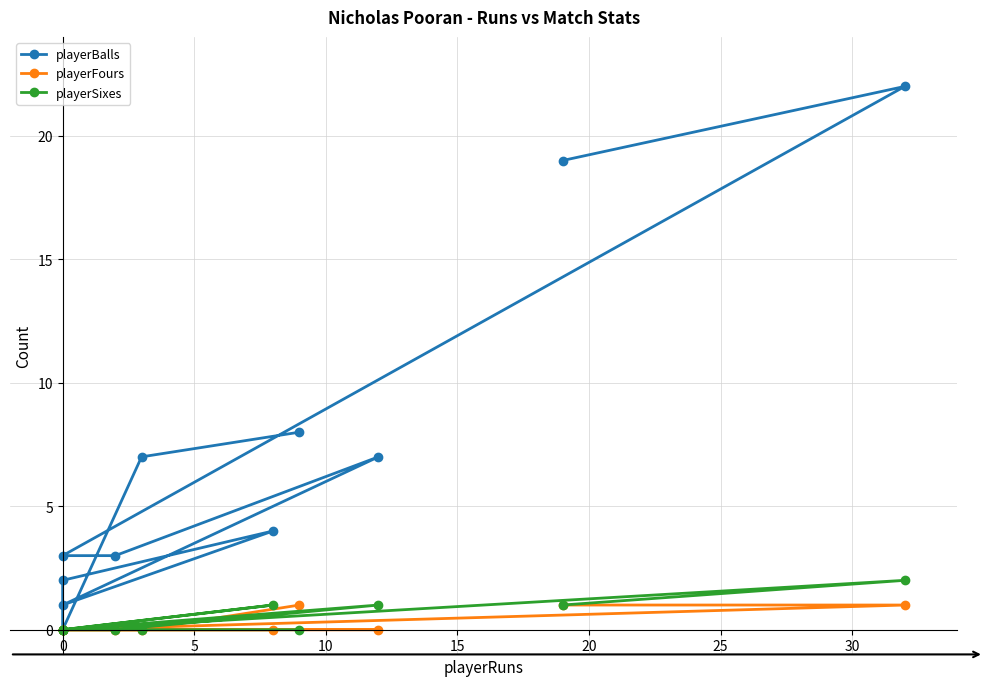

Is the value of playerBalls at 20 greater than the value of playerSixes at 8?

Yes